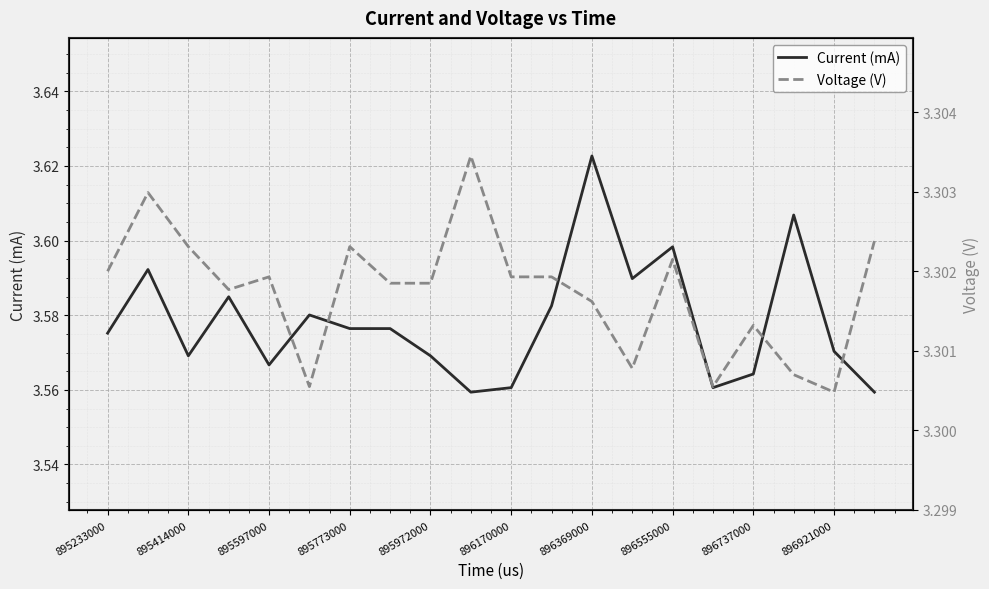

Reading right to left, list all the values displayed in this chart.

Current (mA): 3.6	3.6	3.6	3.6	3.6	3.6	3.6	3.6	3.6	3.6	3.6	3.6	3.6	3.6	3.6	3.6	3.6	3.6	3.6	3.6
Voltage (V): 3.3	3.3	3.3	3.3	3.3	3.3	3.3	3.3	3.3	3.3	3.3	3.3	3.3	3.3	3.3	3.3	3.3	3.3	3.3	3.3